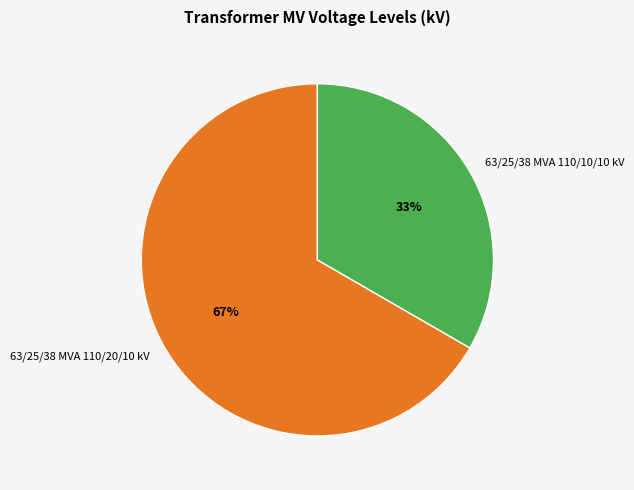

Which category has the smallest portion of the pie?

63/25/38 MVA 110/10/10 kV